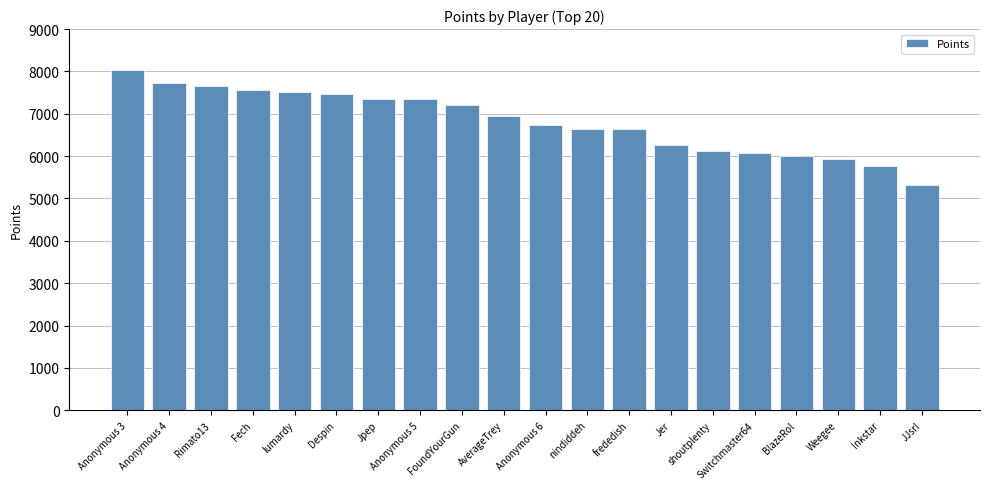

What is the approximate value at Jer?

6270